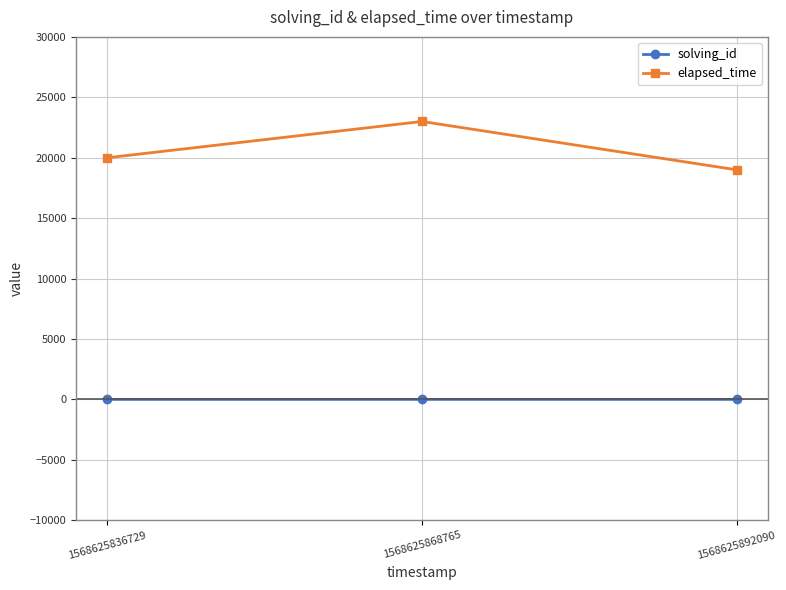

What is the sum of the elapsed_time values at 1568625892090 and 1568625868765?

42000